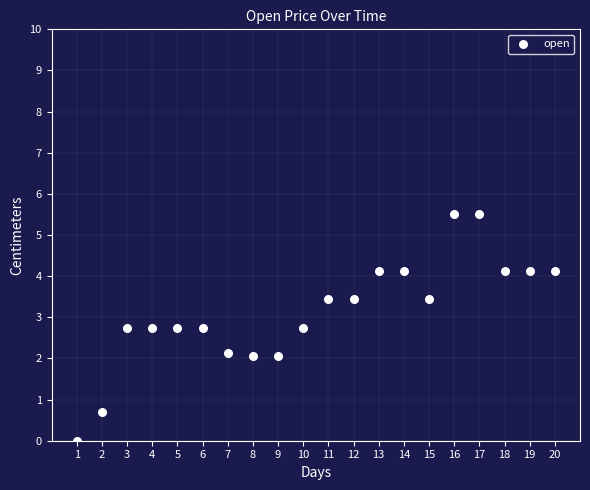

What is the range of X values (max minus min)?

19.0